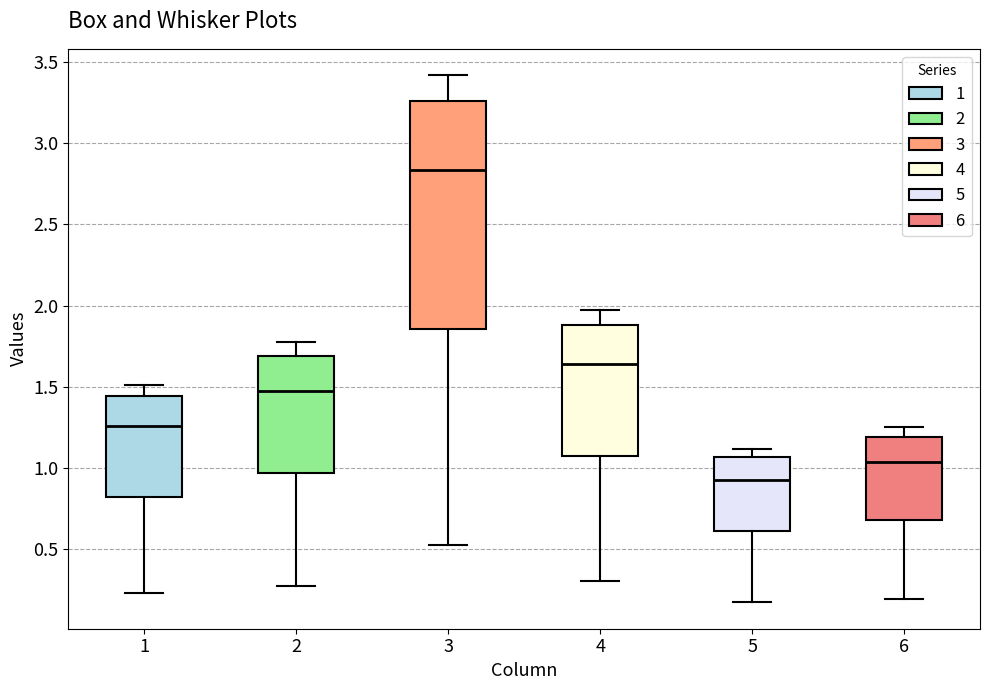

Which box is the tallest, from its lower edge to its upper edge?

3